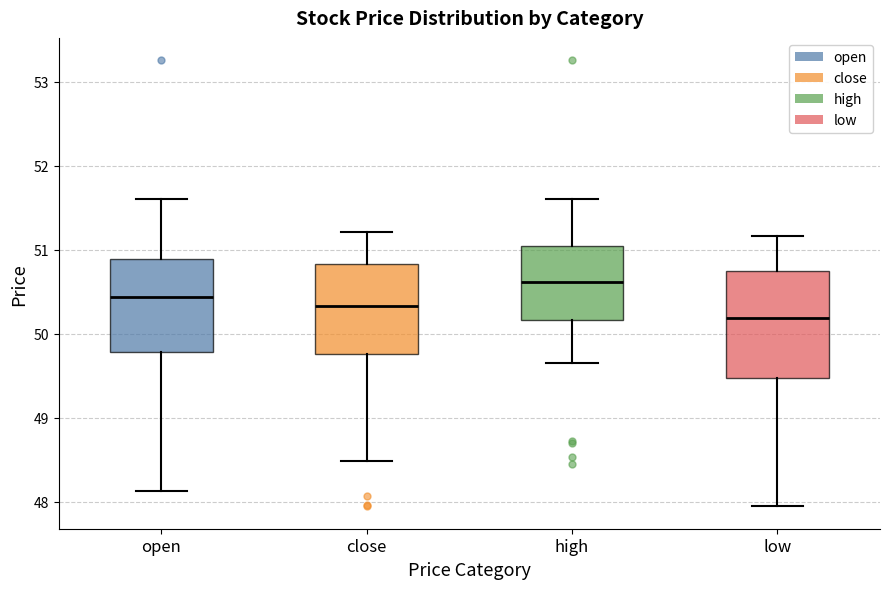

Reading left to right, read every box against the y-axis: the position of its median line, the range the box covers, and the ends of its whiskers. The values are not printed on the chart, so give them approximately, as read against the axis.

open: median 50.4, box 49.8 to 50.9, whiskers 48.1 to 51.6
close: median 50.3, box 49.8 to 50.8, whiskers 48.5 to 51.2
high: median 50.6, box 50.2 to 51.0, whiskers 49.7 to 51.6
low: median 50.2, box 49.5 to 50.7, whiskers 47.9 to 51.2